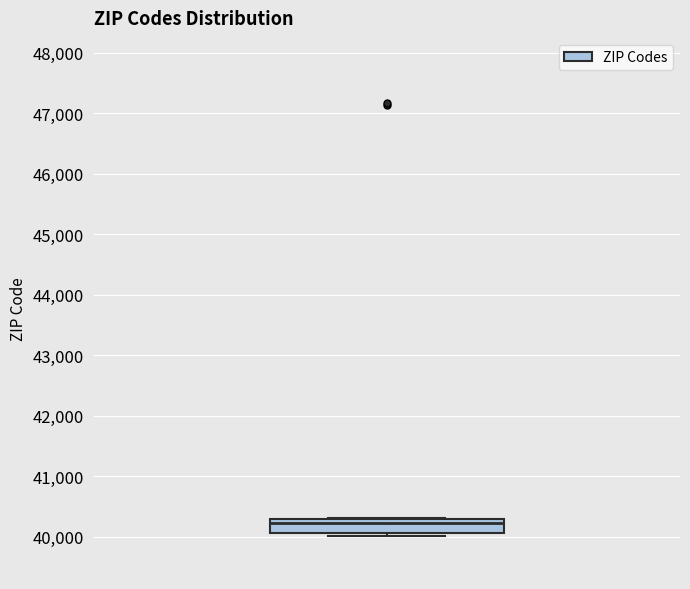

Where is the upper edge of the box on the y-axis? The values are not printed on the chart, so give them approximately, as read against the axis.

40300